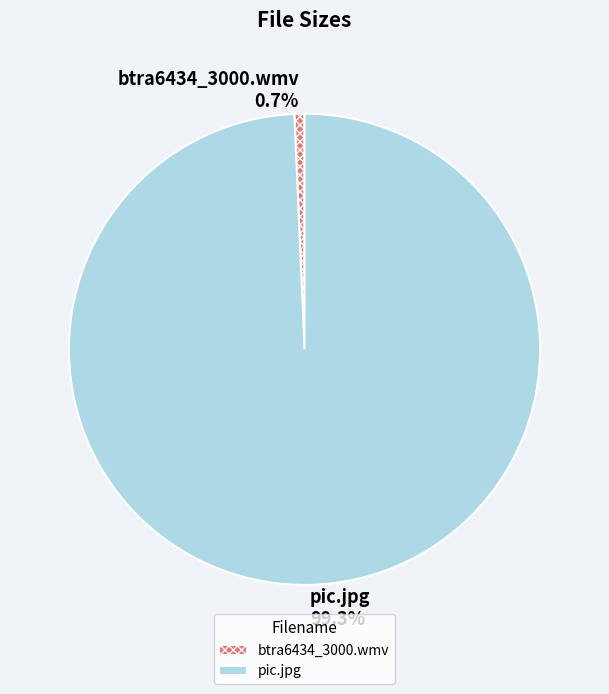

How many slices are in this pie chart?

2